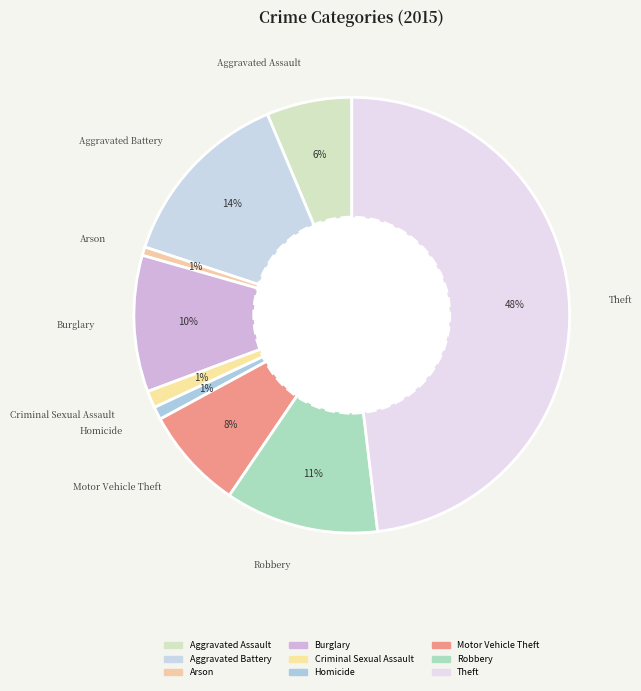

The Robbery slice represents 11% of the pie. True or false?

True